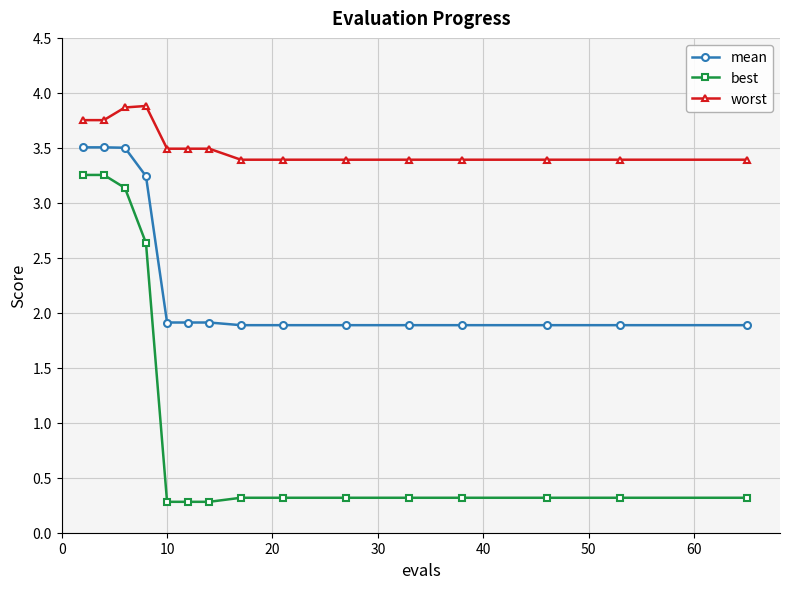

True or false: worst has more than 0 interior local peaks.

True